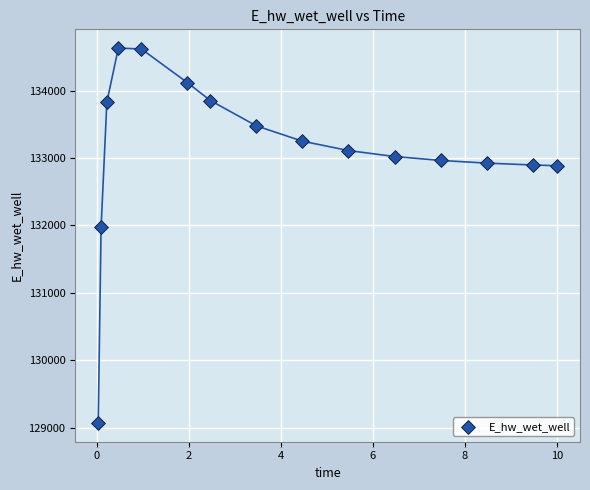

What Y value in the scatter plot is closest to 131851?

131972.0